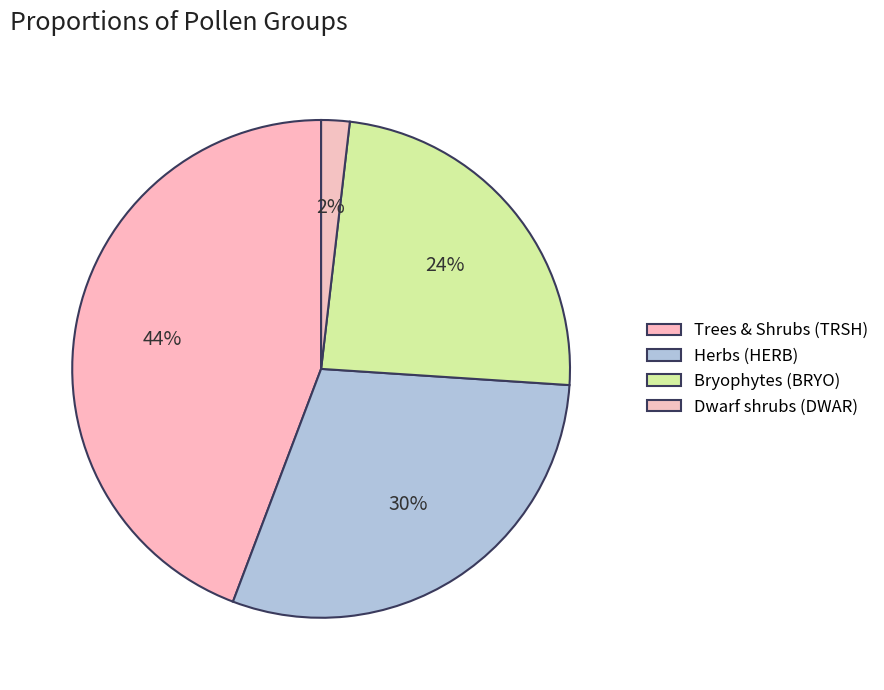

Which slice is the smallest?

DWAR